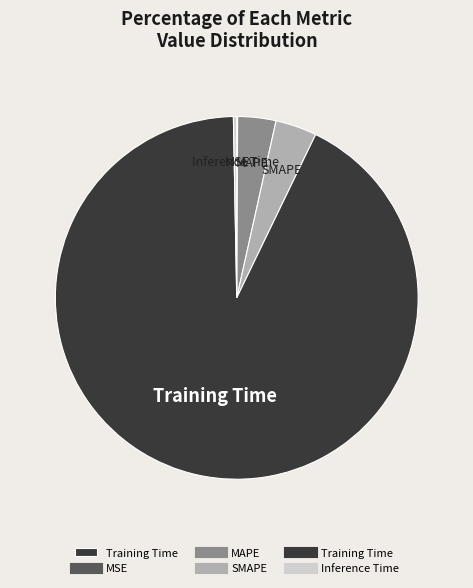

Is there any slice that represents more than half of the pie?

Yes